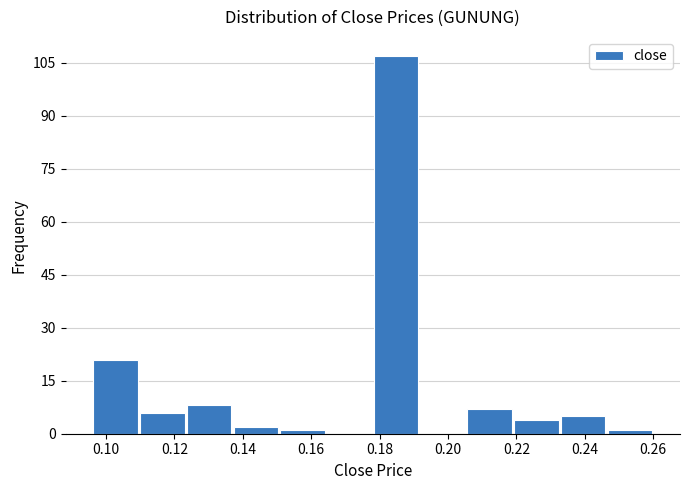

Over which range of the x-axis is the bar tallest?

0.178 to 0.192